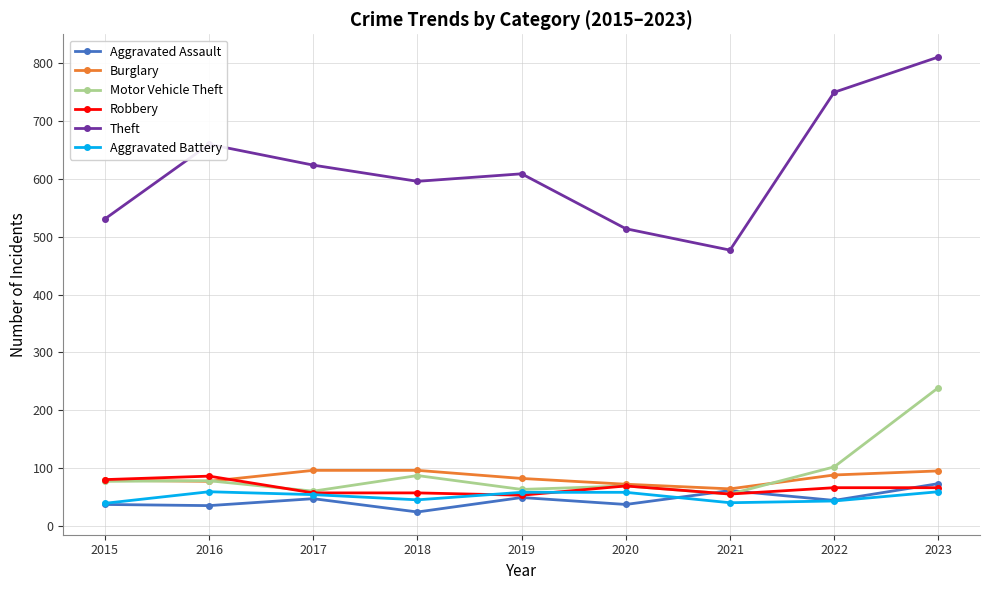

What is the difference between the highest and lowest values at 2022?

707